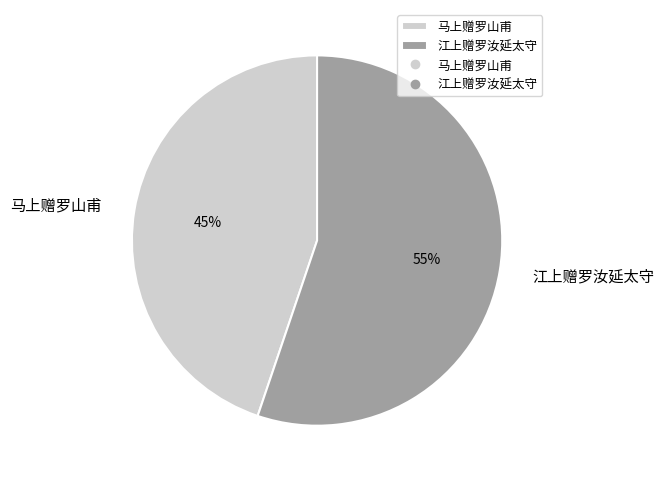

Does 江上赠罗汝延太守 represent more than half of the total?

Yes